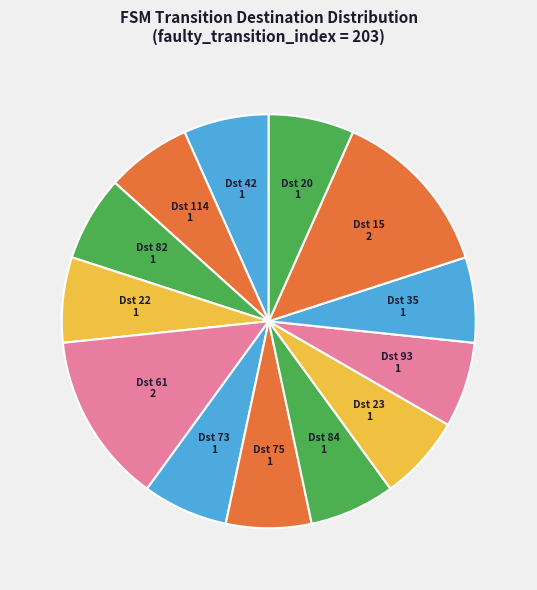

The Dst 15 slice represents 24% of the pie. True or false?

False